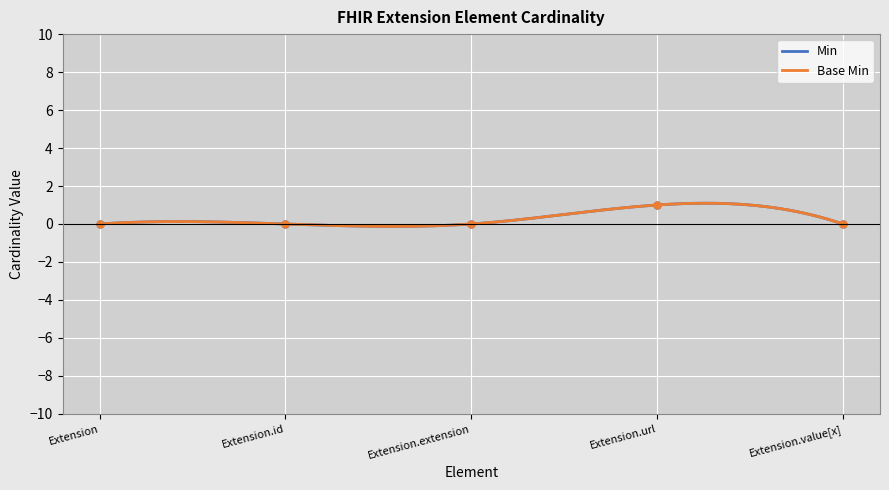

True or false: Base Min and Min cross at least once.

False